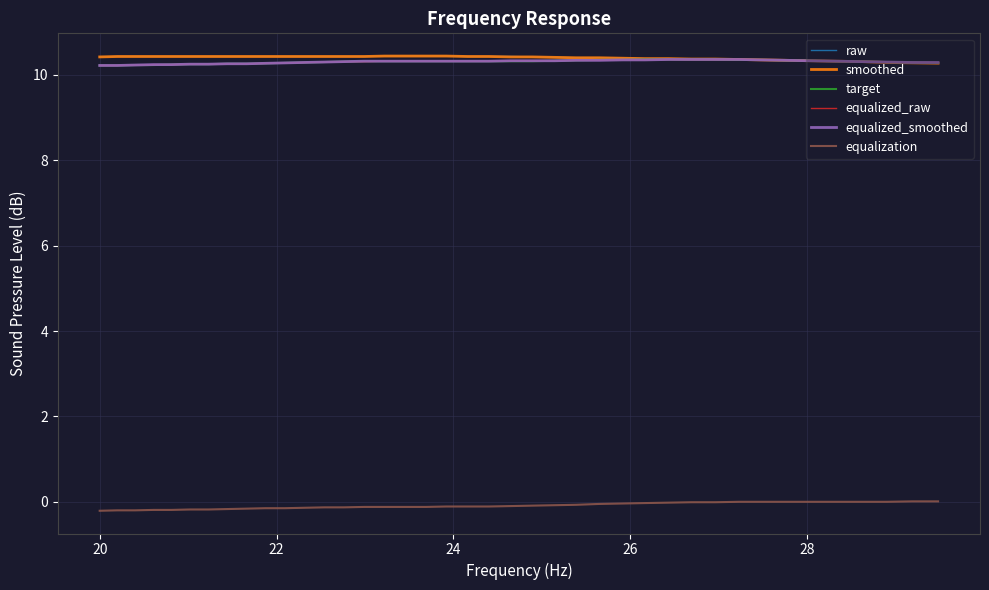

True or false: equalization and smoothed intersect in this chart.

False